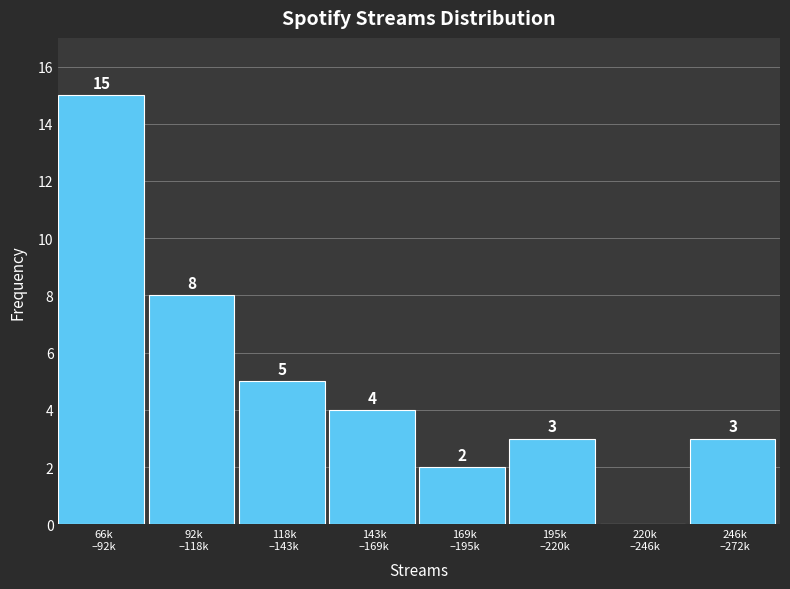

What is the sum of all values?

40